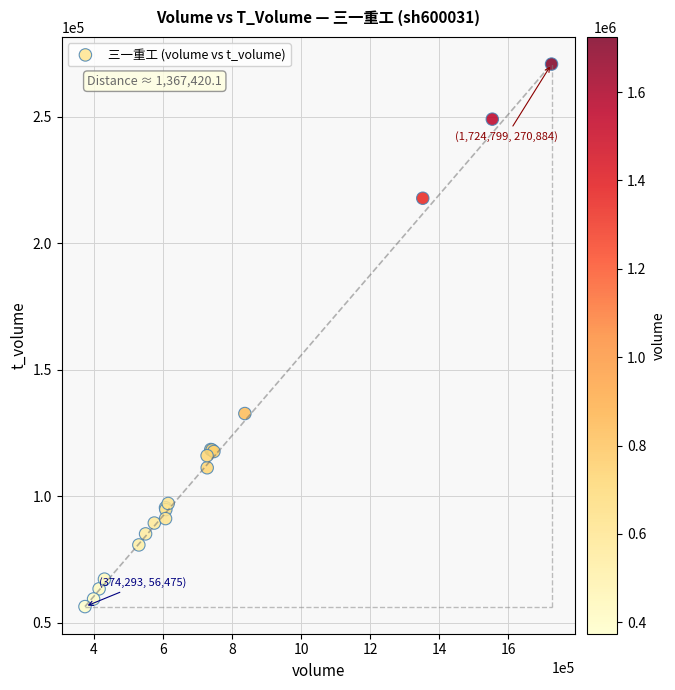

What Y value in the scatter plot is closest to 163679?

132772